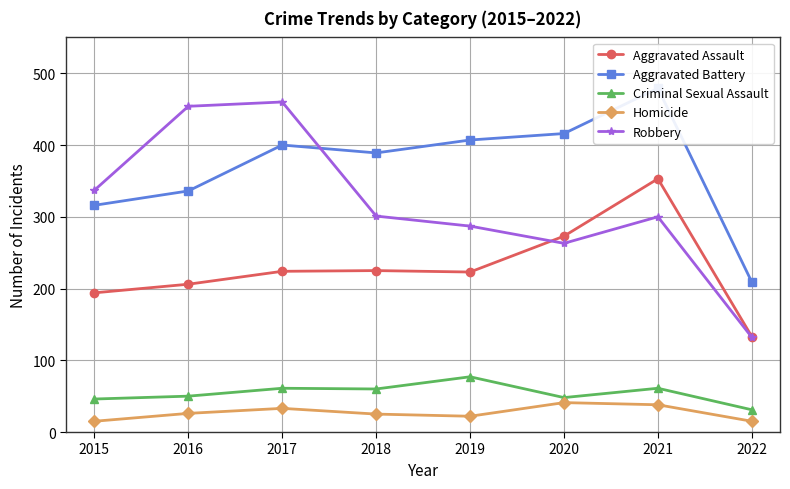

At 2021, list the series in order from smallest to largest.

Homicide, Criminal Sexual Assault, Robbery, Aggravated Assault, Aggravated Battery